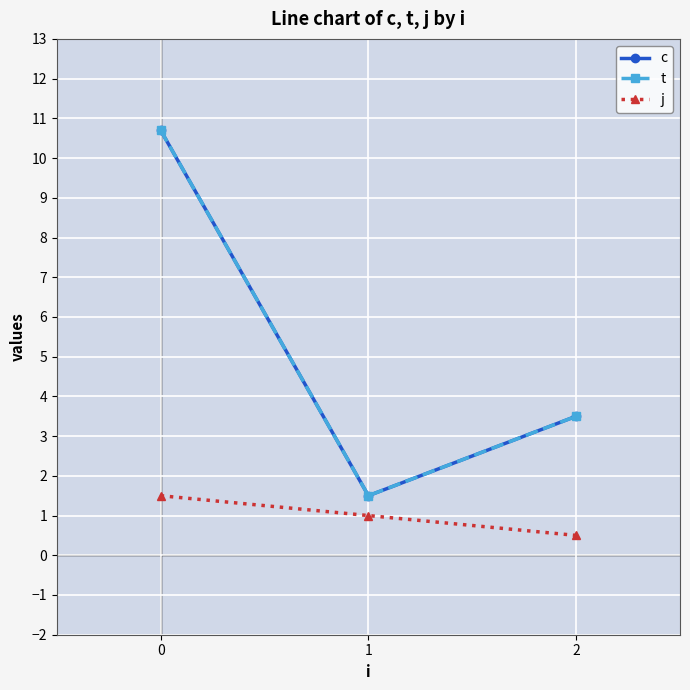

How many data points does each series have?

3